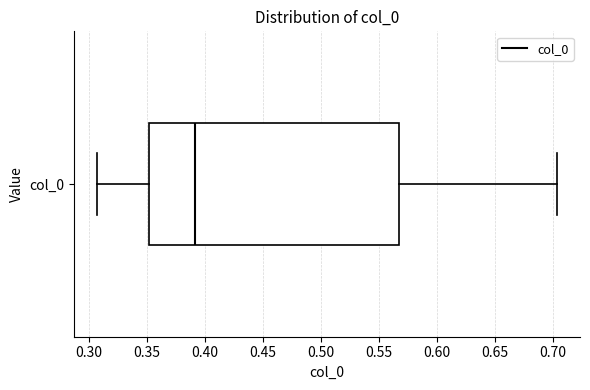

Transcribe this box plot: give where the median line is, the range the box spans, and where the two whiskers end, as read against the x-axis. The values are not printed on the chart, so give them approximately, as read against the axis.

median 0.390, box 0.350 to 0.565, whiskers 0.305 to 0.705